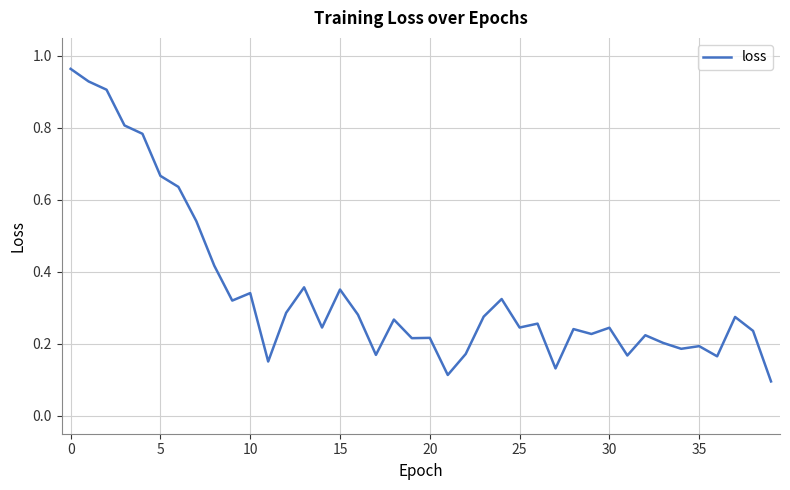

What is the difference between the maximum and minimum values?

0.9